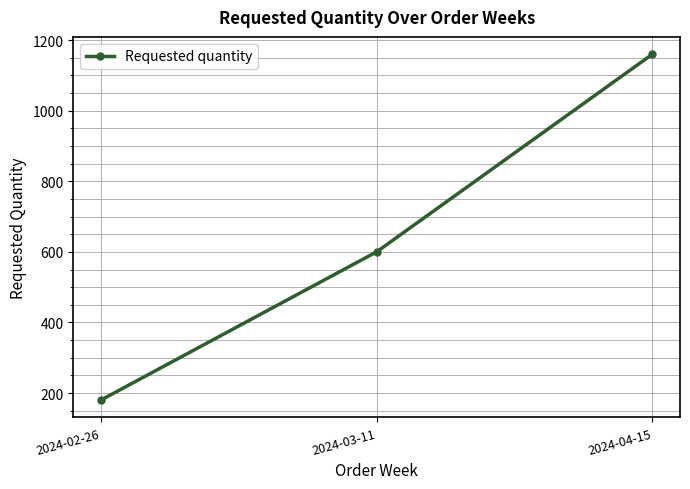

Where is the data nearest to the value 670?

2024-03-11